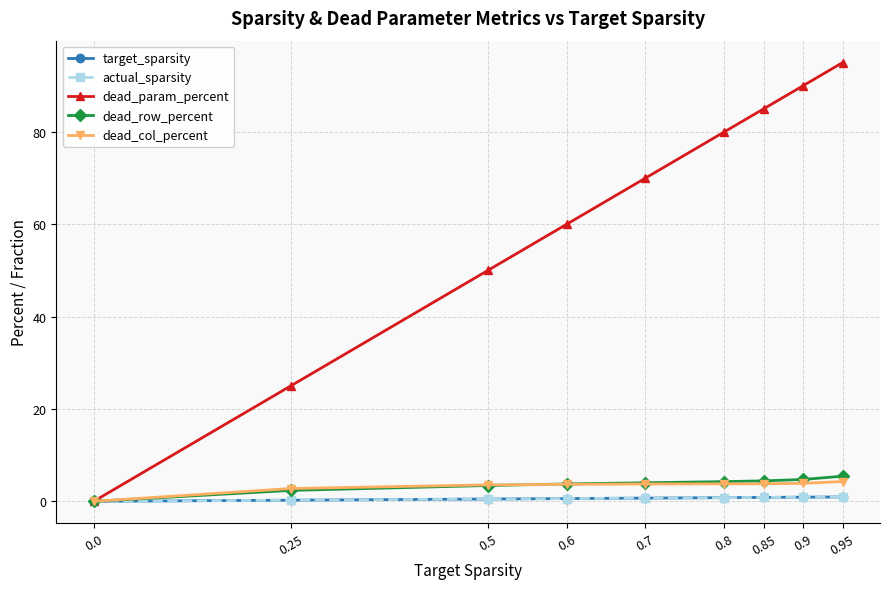

Which series changed the most between 0.7 and 0.95?

dead_param_percent